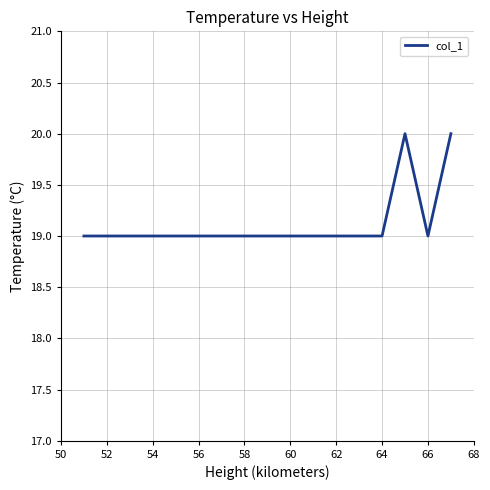

Reading left to right, list all the values displayed in this chart.

19	19	19	19	19	19	19	19	19	19	19	19	19	19	20	19	20